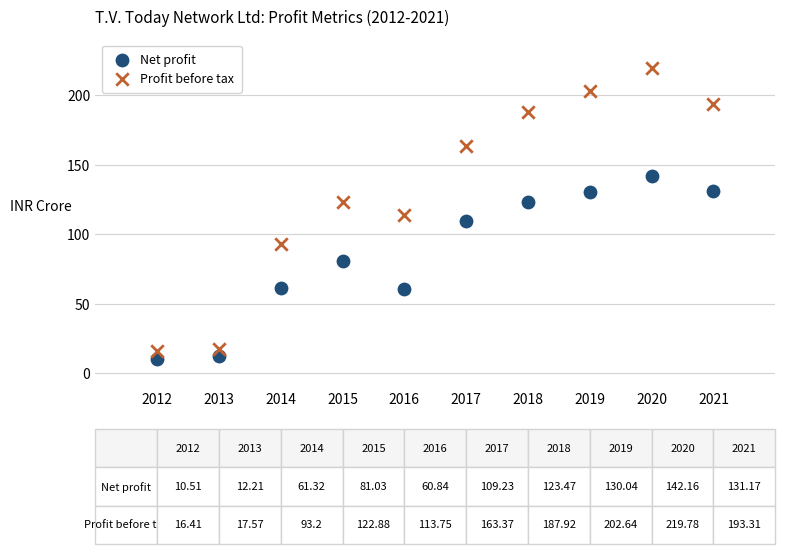

Which series contains the highest Y value?

Profit before tax